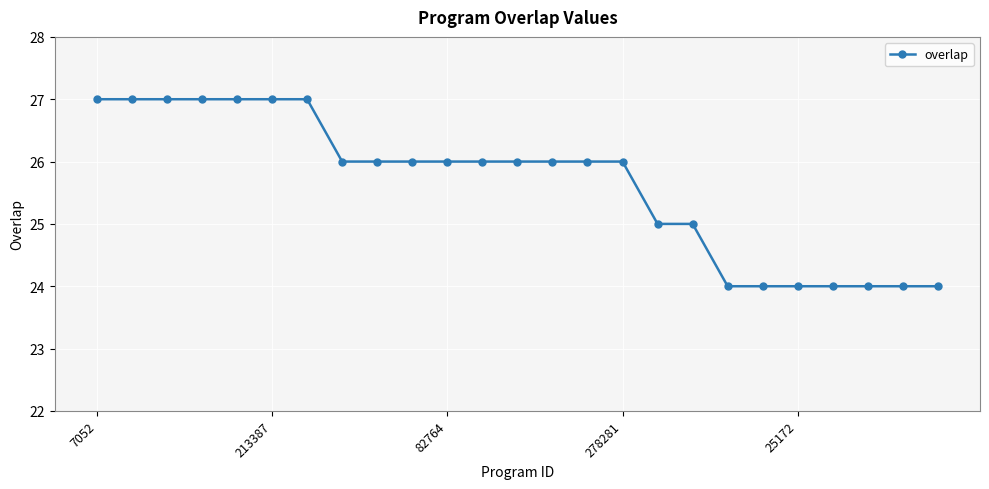

How many lines are shown in the chart?

1